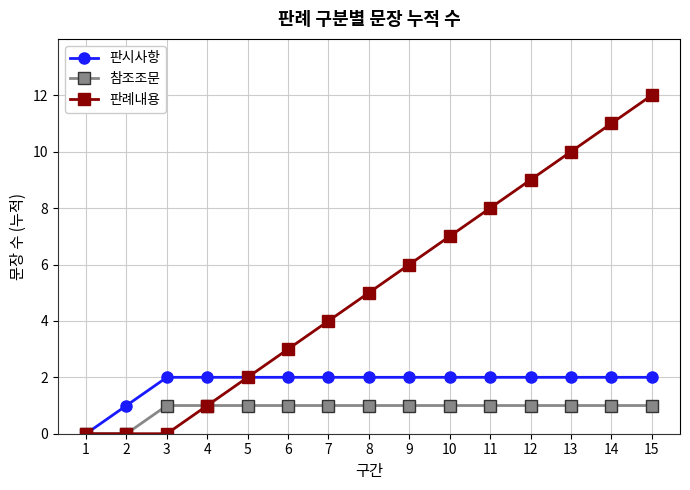

What are all the series names shown in the legend?

판시사항, 참조조문, 판례내용